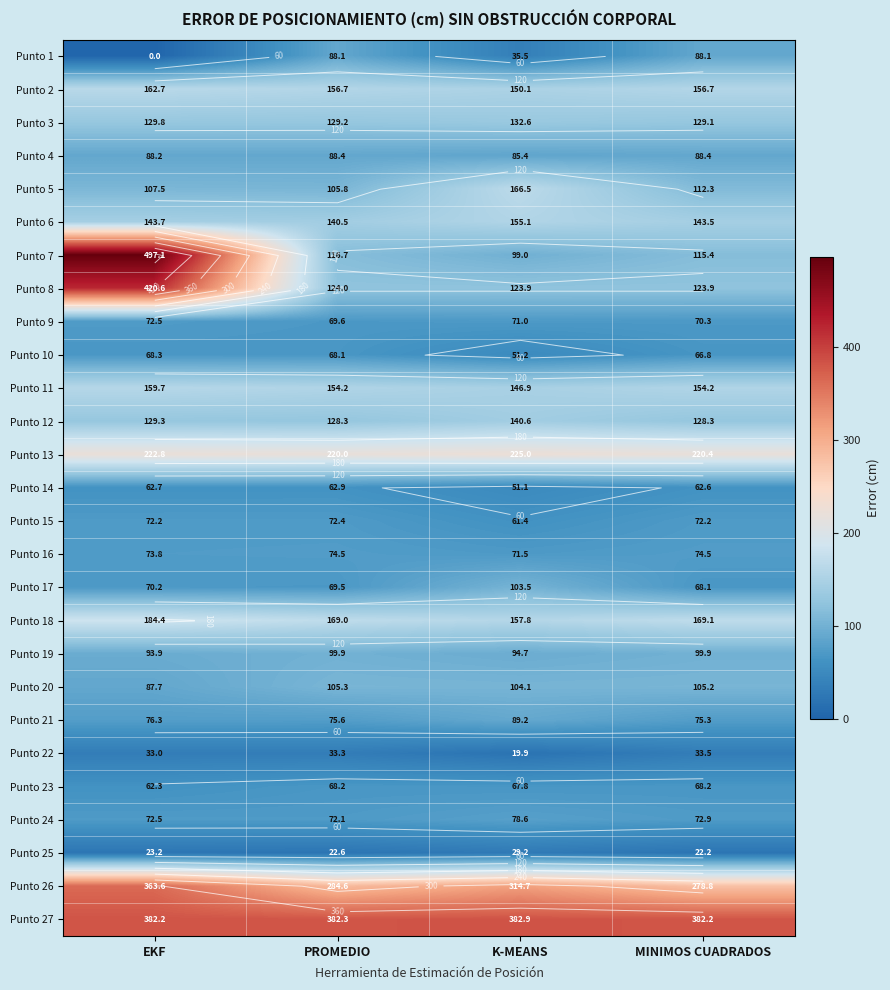

At which category is the sum across all series the highest?

EKF